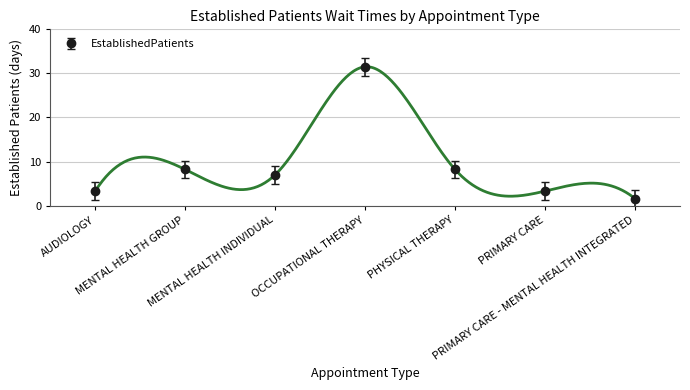

At which category does the chart reach its peak across all series?

OCCUPATIONAL THERAPY